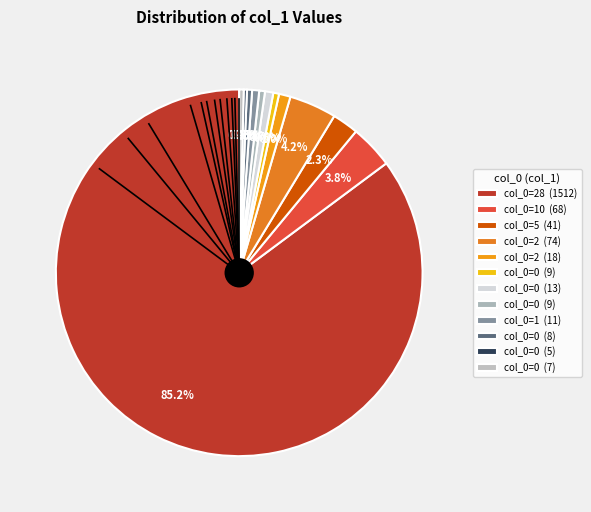

How many segments does this pie chart have?

12